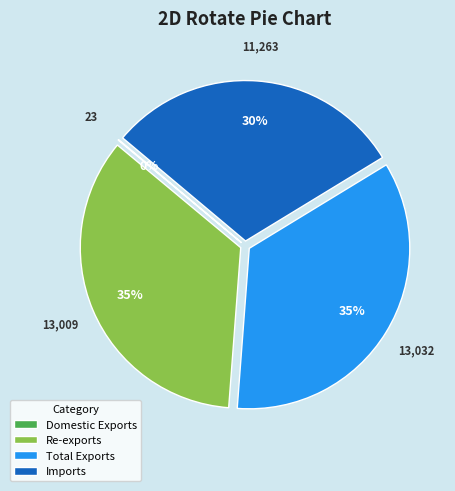

Approximately how many times larger is the value at Total Exports compared to Re-exports?

1.0